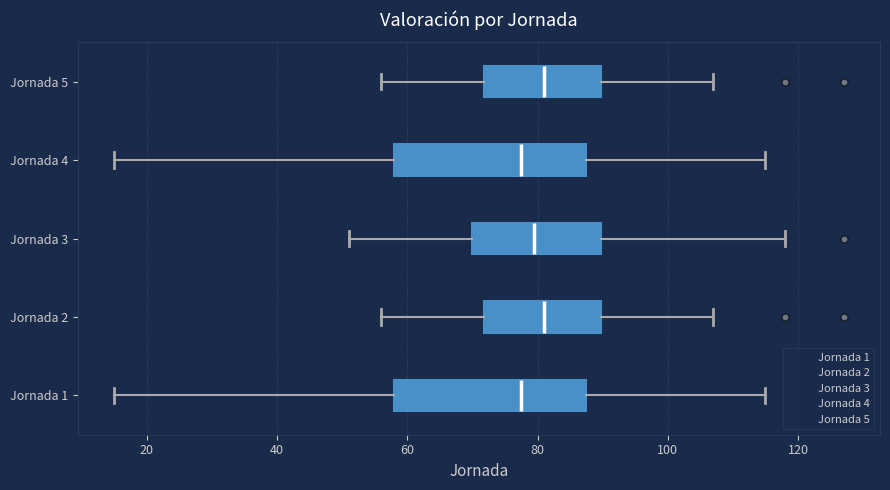

Where does the median line of the box for Jornada 3 sit on the x-axis? The values are not printed on the chart, so give them approximately, as read against the axis.

80